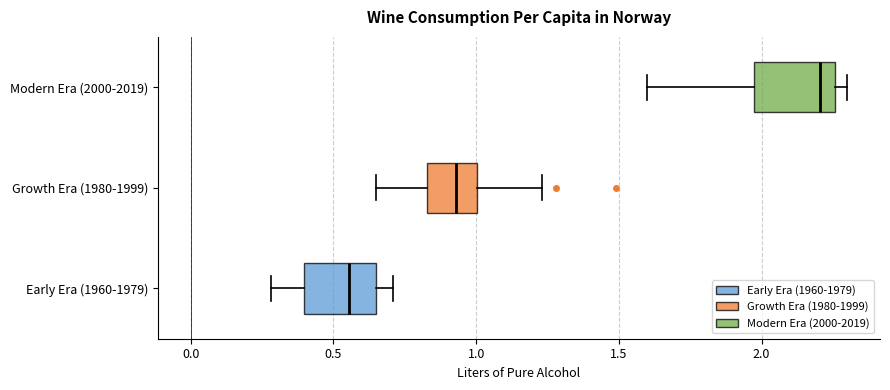

Which box has the furthest to the left median line?

Early Era (1960-1979)